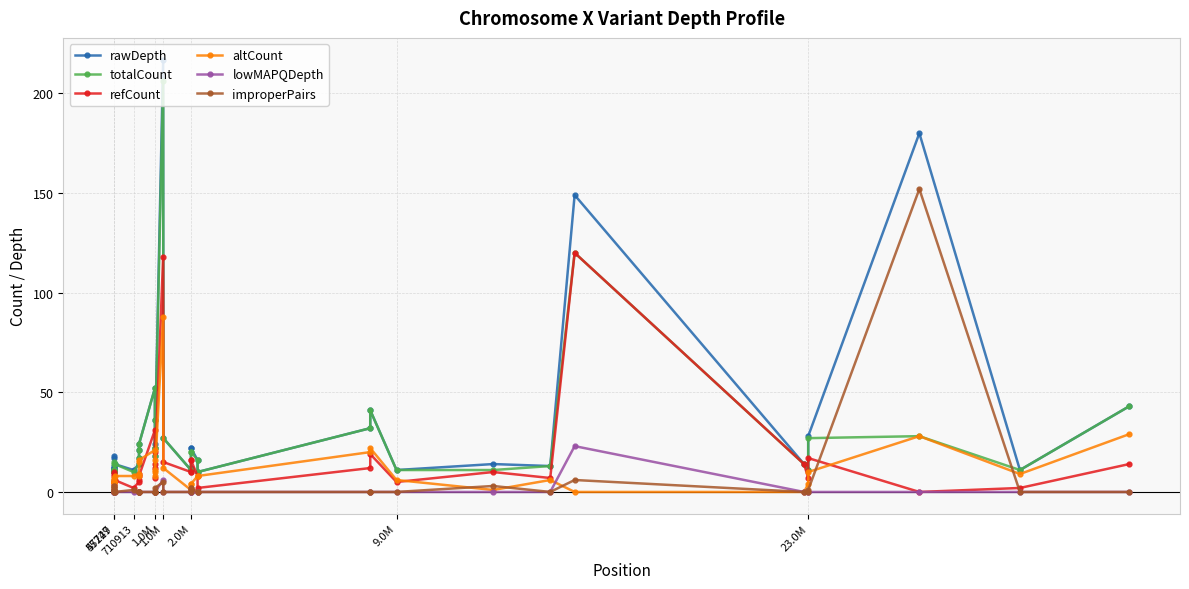

What is the maximum value for totalCount?

206